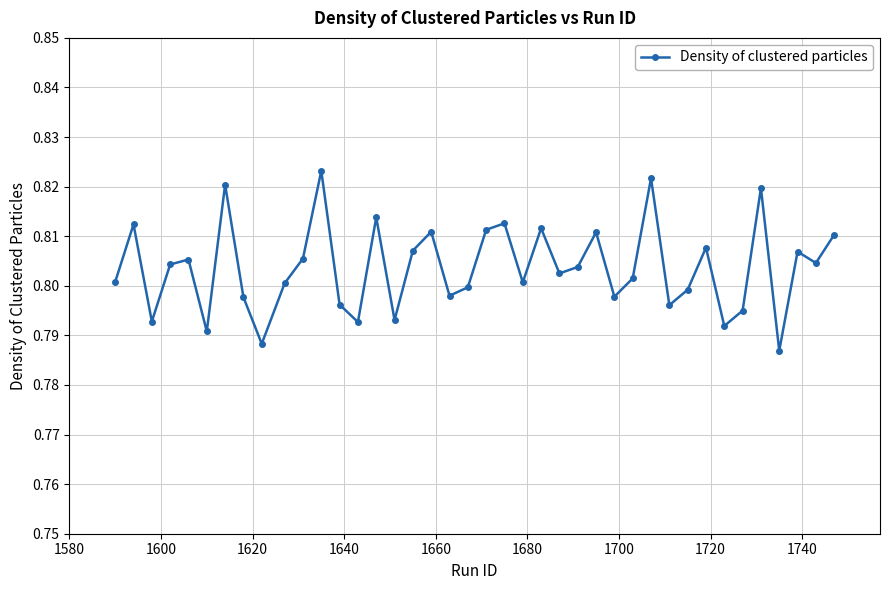

How many points are lower than both their immediate neighbors (excluding endpoints)?

13